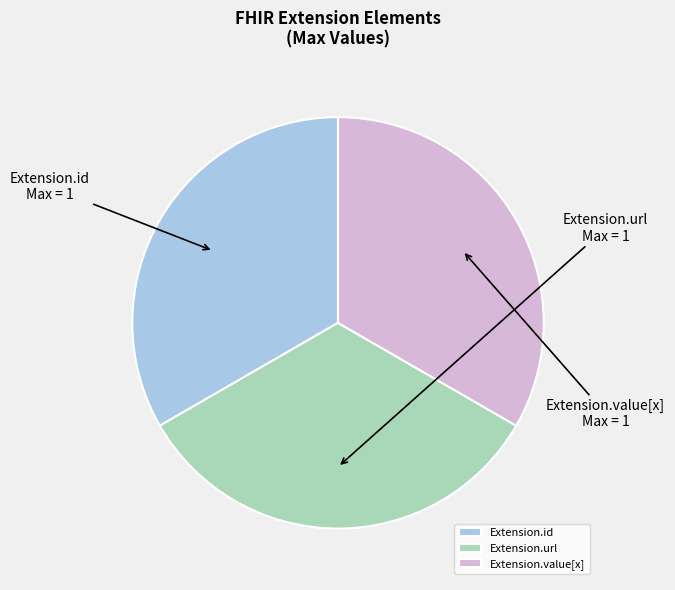

Approximately how many times larger is the value at Extension.value[x] compared to Extension.url?

1.0